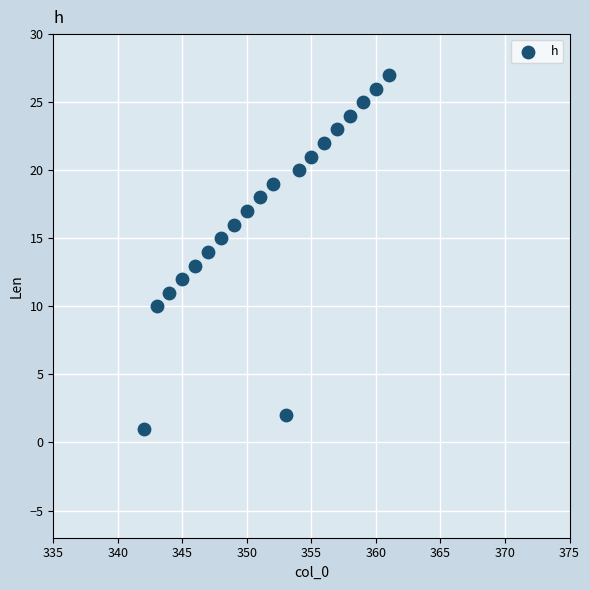

What is the range of X values (max minus min)?

19